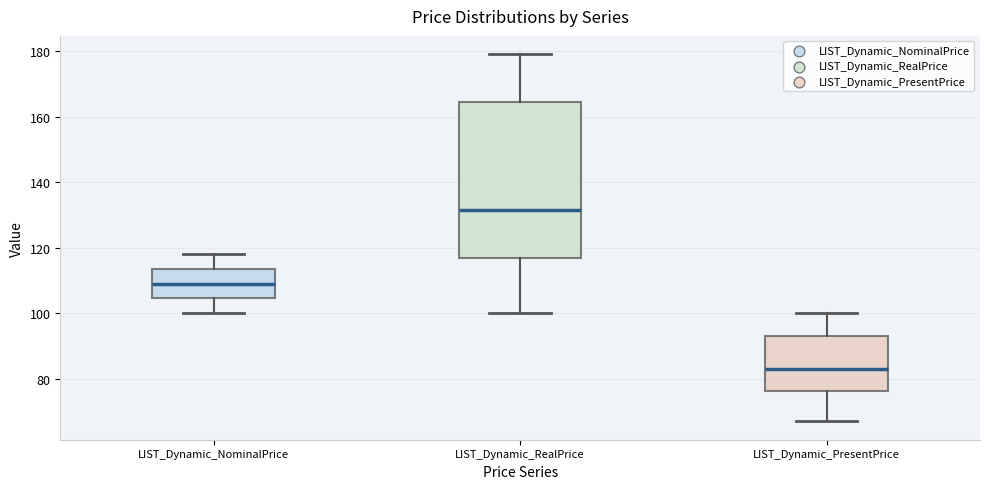

Which box's median line is the lowest?

LIST_Dynamic_PresentPrice